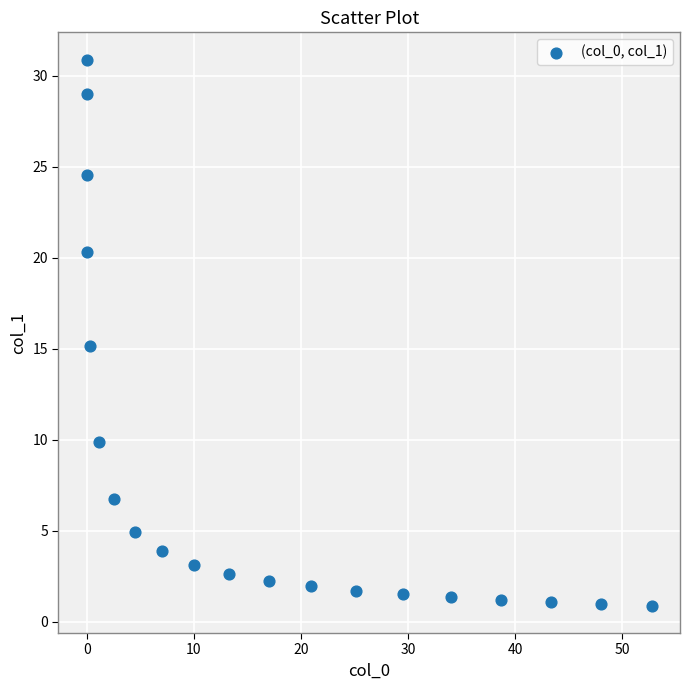

What is the range of Y values (max minus min)?

30.0